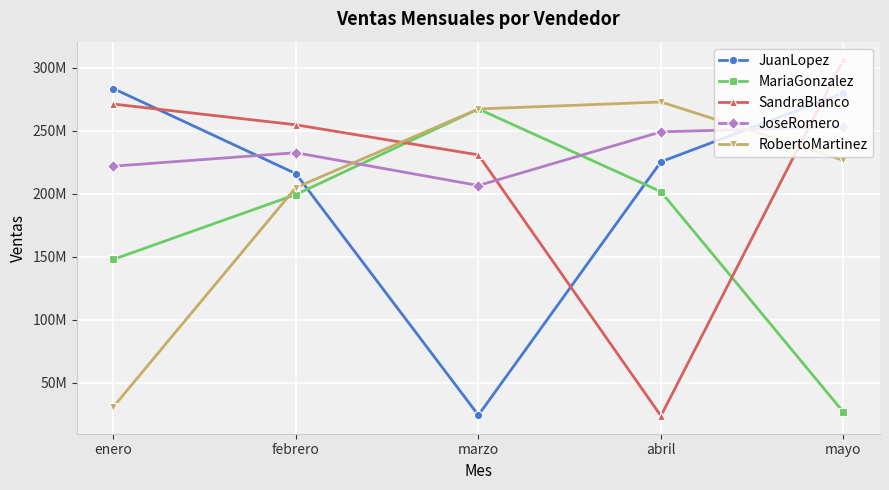

The RobertoMartinez series shows 272681583 at abril. True or false?

True